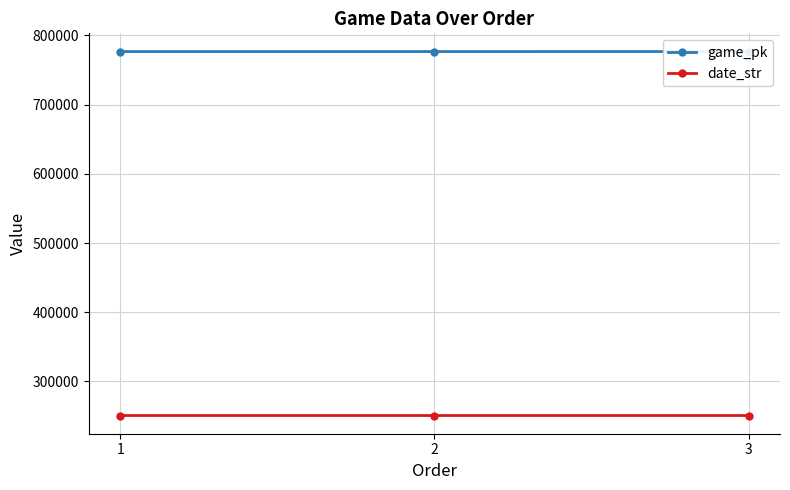

How many values in the game_pk series exceed 776529?

1